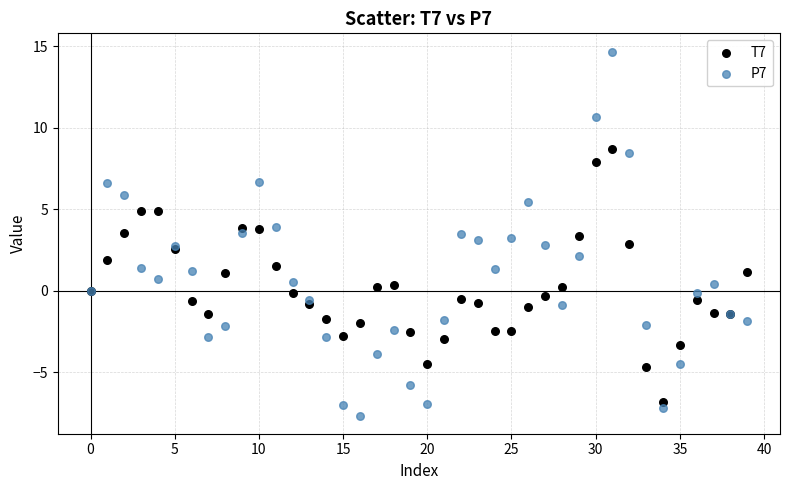

Which series has the largest Y range (max minus min)?

P7